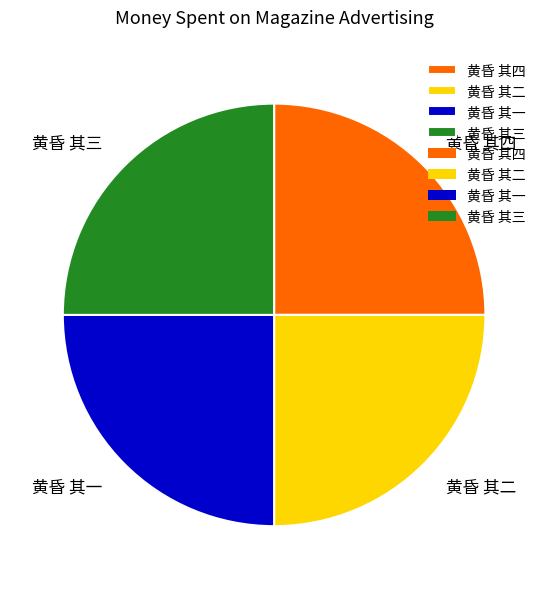

What is the ratio of the value at 黄昏 其一 to the value at 黄昏 其二?

1.0